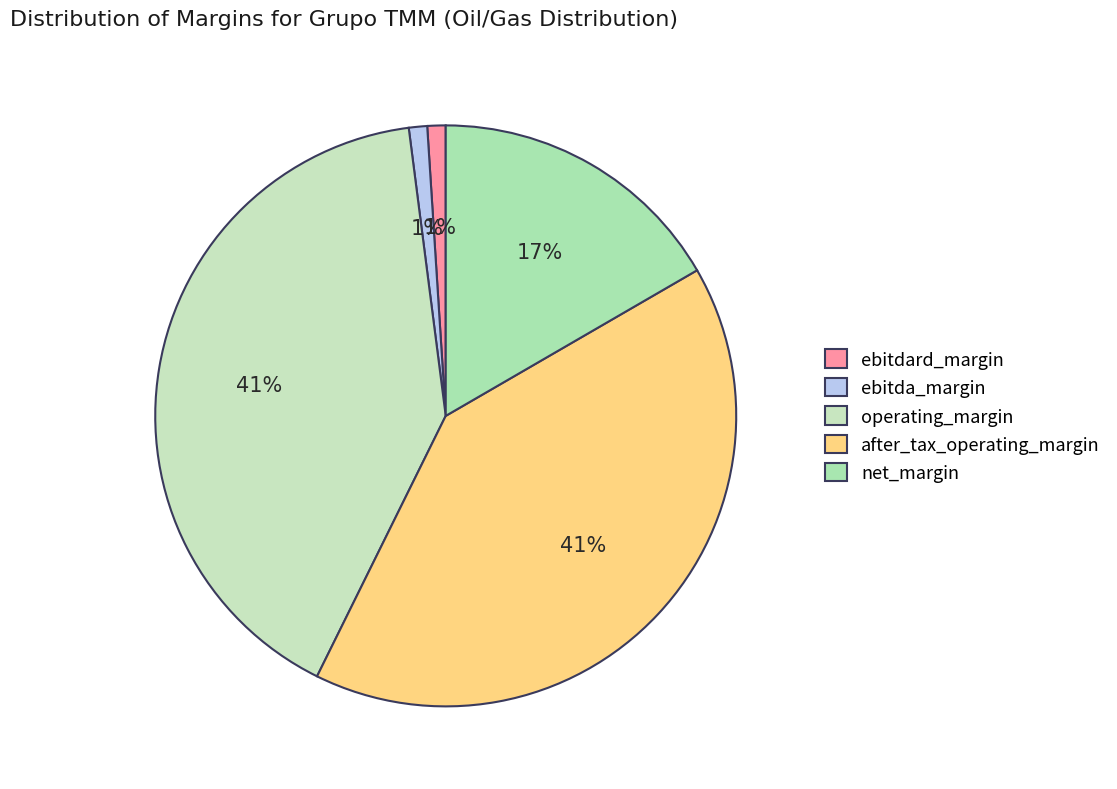

To the nearest percent, what percentage of the pie is after_tax_operating_margin?

41%